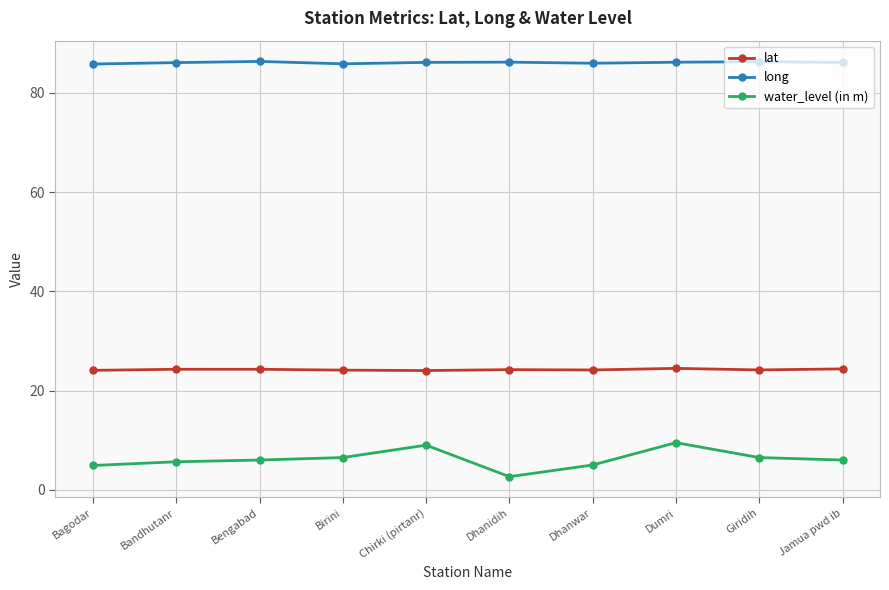

In lat, how many points are lower than both neighbors (excluding endpoints)?

3